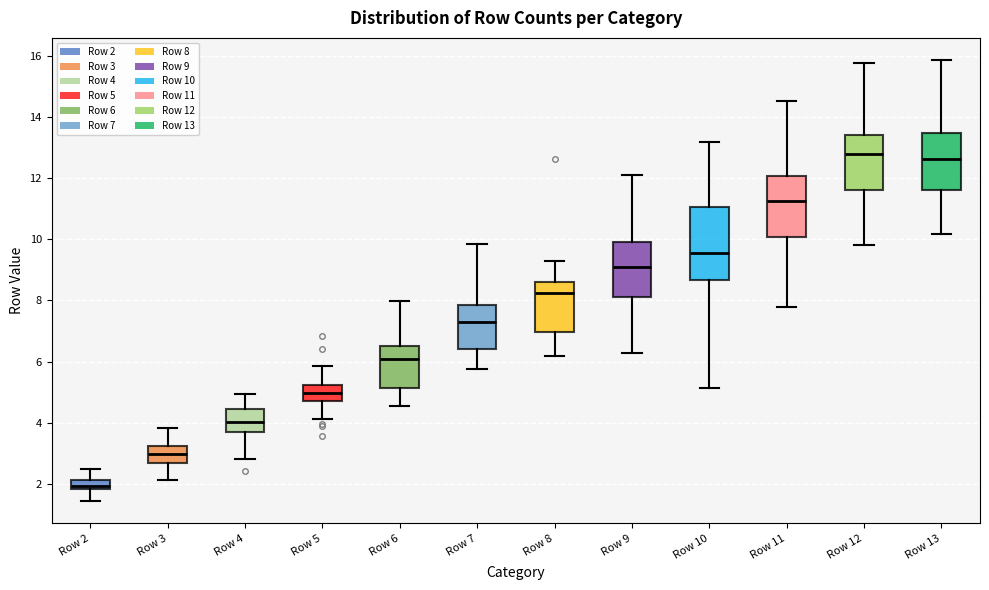

Which box's median line is the lowest?

Row 2